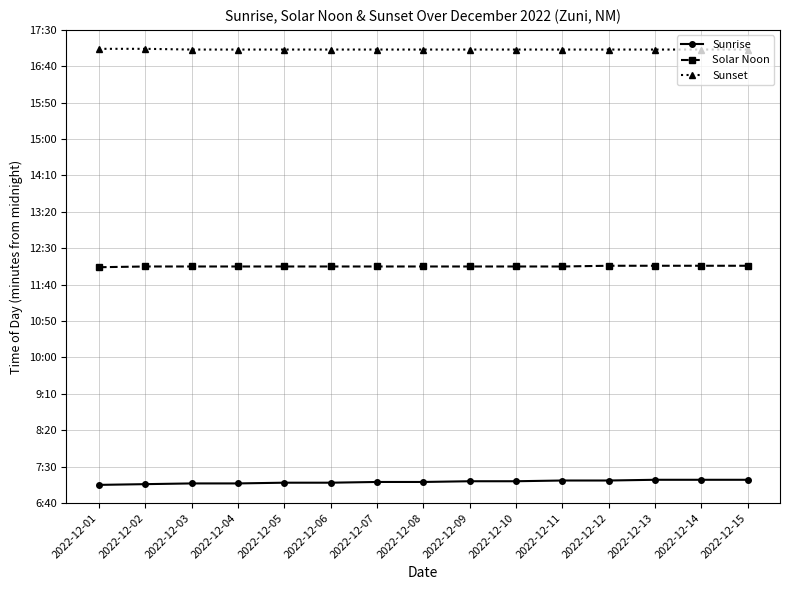

True or false: Sunrise has more than 1 interior local peaks.

False